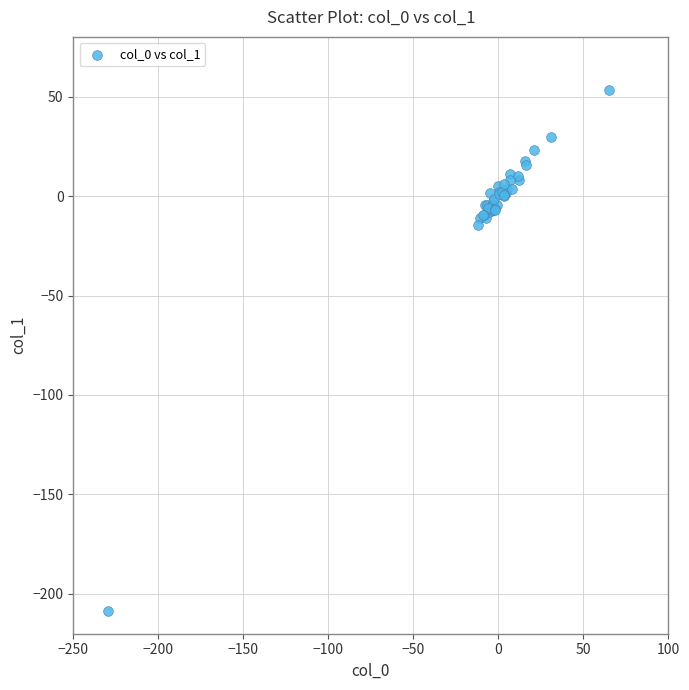

What Y value in the scatter plot is closest to -77?

-14.6